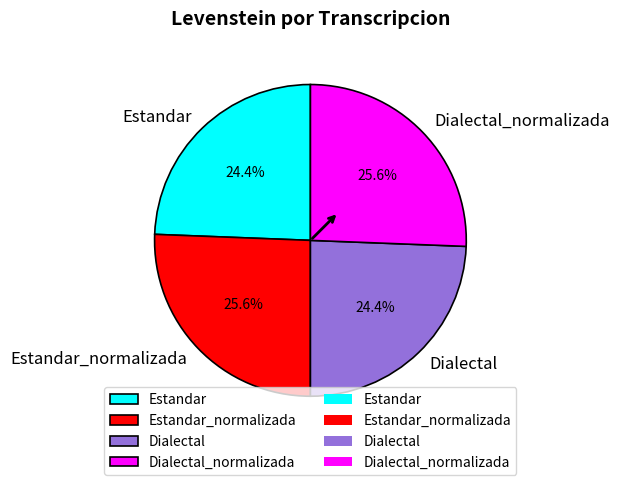

Combined, what portion of the pie is Dialectal_normalizada and Dialectal?

50.0%